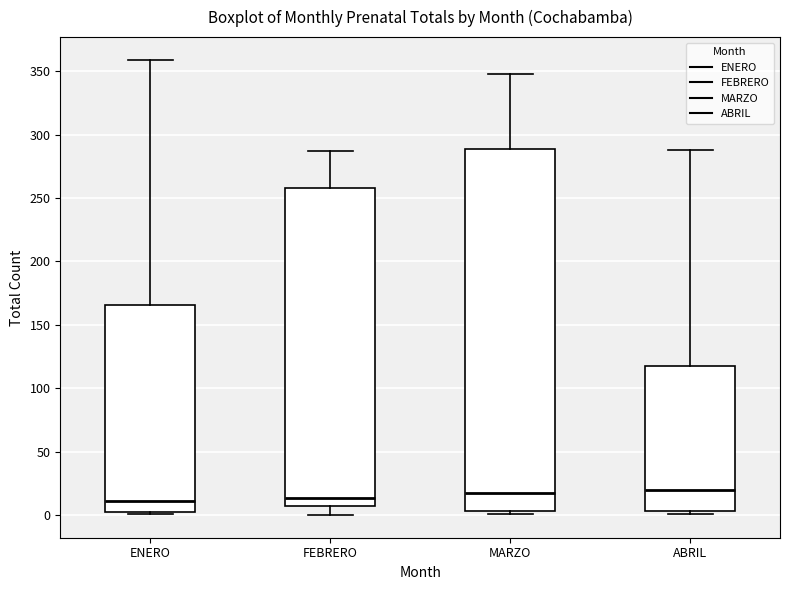

Reading left to right, read every box against the y-axis: the position of its median line, the range the box covers, and the ends of its whiskers. The values are not printed on the chart, so give them approximately, as read against the axis.

ENERO: median 10, box 5 to 165, whiskers 0 to 360
FEBRERO: median 15, box 5 to 260, whiskers 0 to 285
MARZO: median 15, box 5 to 290, whiskers 0 to 350
ABRIL: median 20, box 5 to 120, whiskers 0 to 290